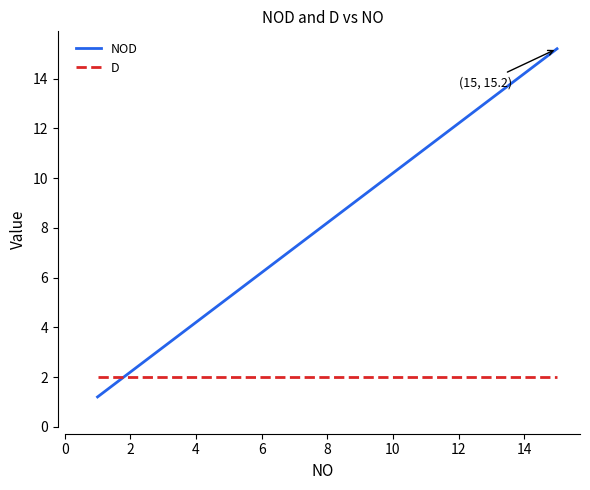

Rank the series by their average value, from highest to lowest.

NOD, D